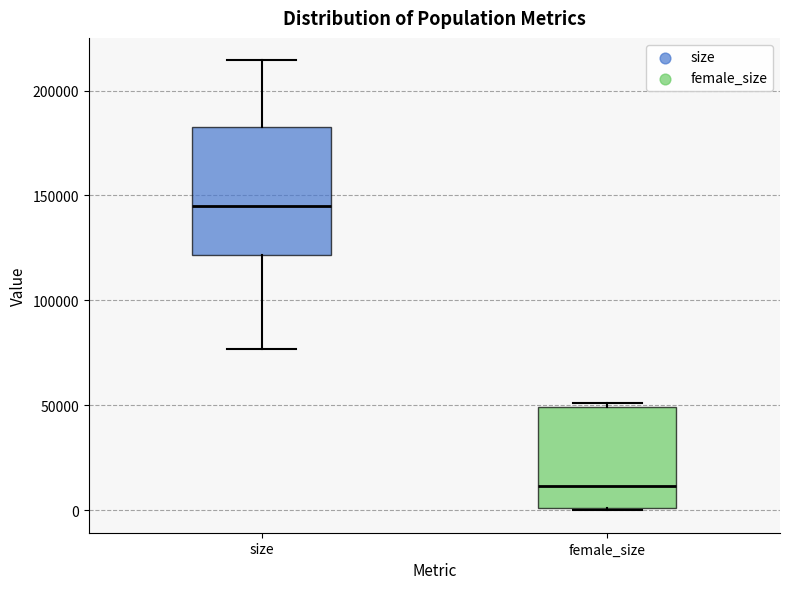

Which box has the highest median line?

size